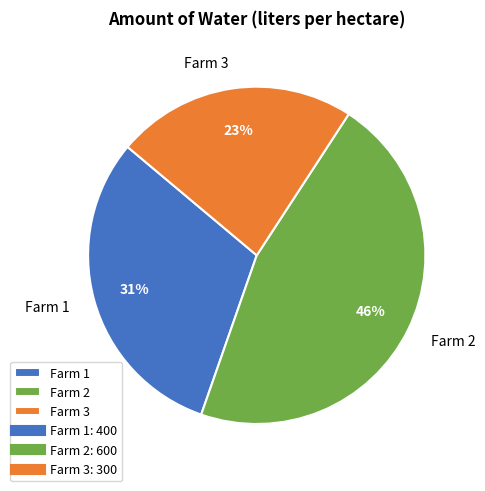

What percentage is the Farm 2 slice, to the nearest percent?

46%